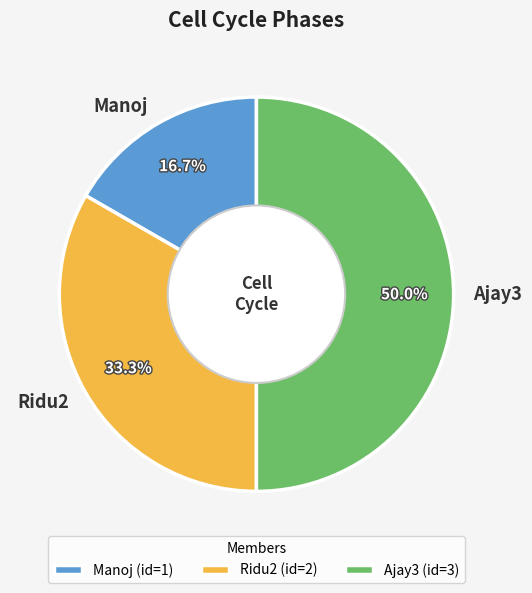

What percentage is the Ajay3 slice, to the nearest percent?

50%